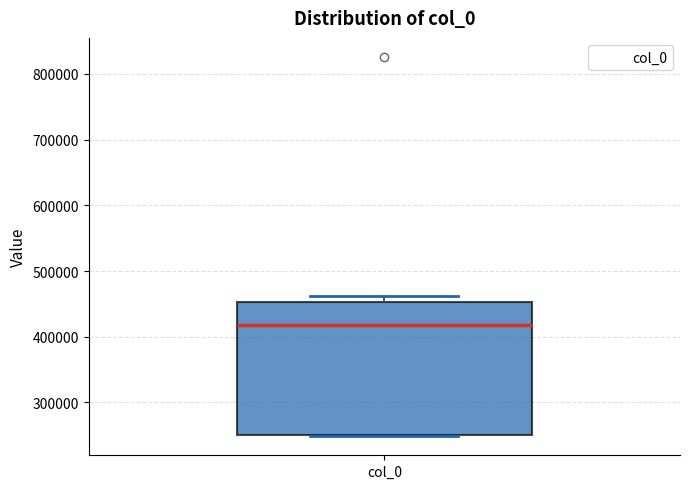

Read this box plot against the y-axis: the position of the median line, the range covered by the box, and the ends of both whiskers. The values are not printed on the chart, so give them approximately, as read against the axis.

median 420000, box 250000 to 450000, whiskers 250000 to 460000